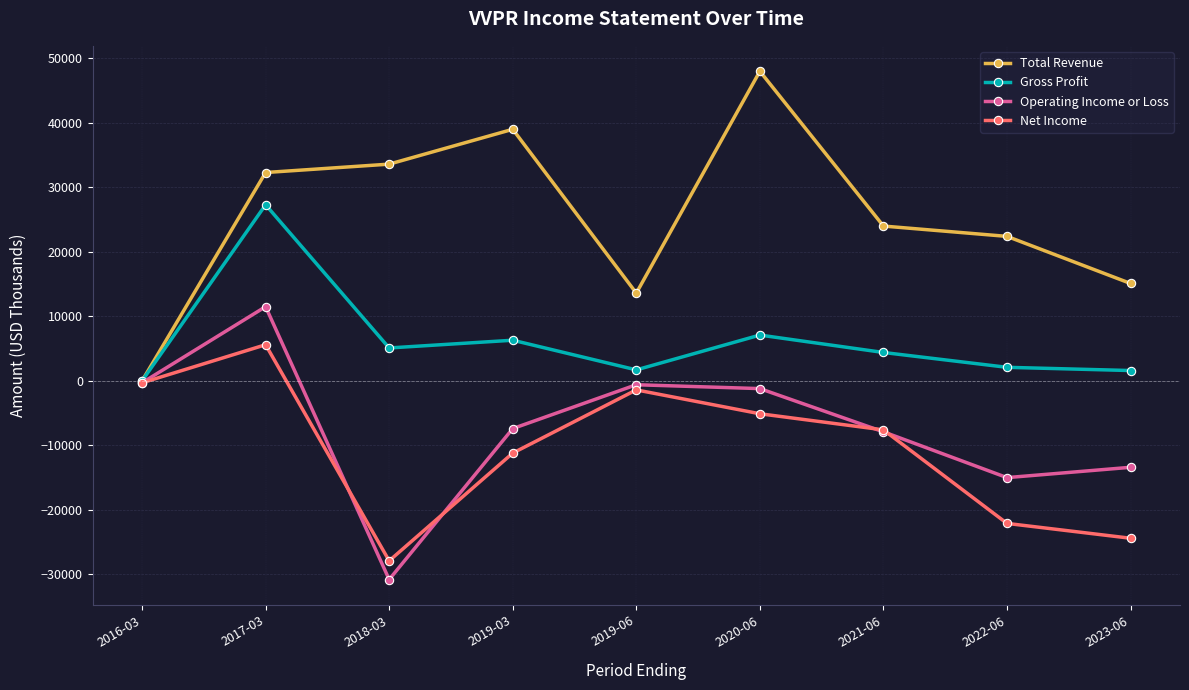

At which category is the sum across all series the highest?

2017-03